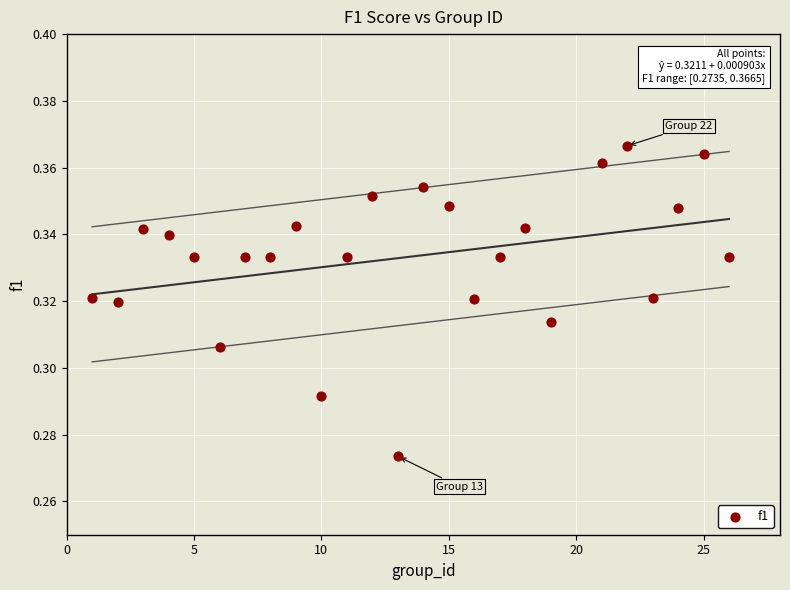

Count the number of points in this scatter plot.

25